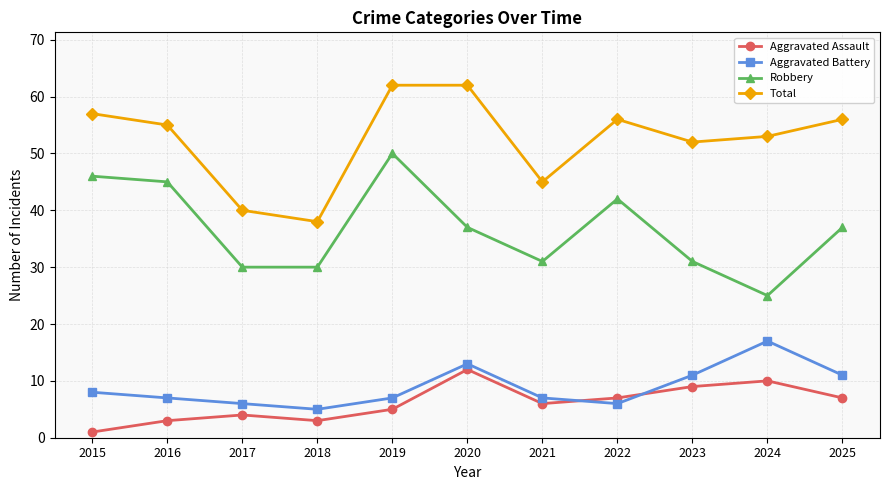

What is the average value of the Aggravated Assault series?

6